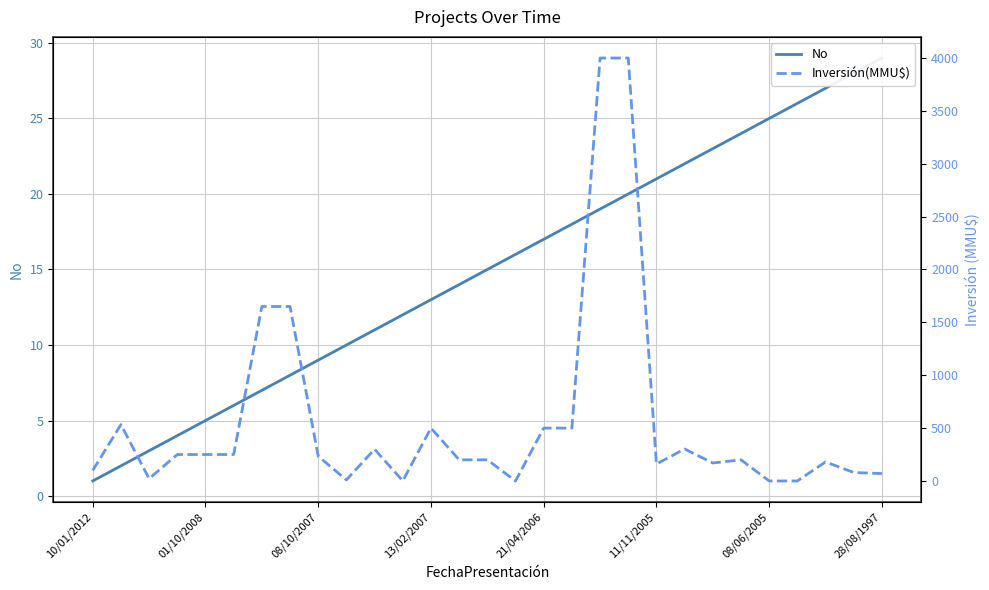

What is the average value of the No series?

15